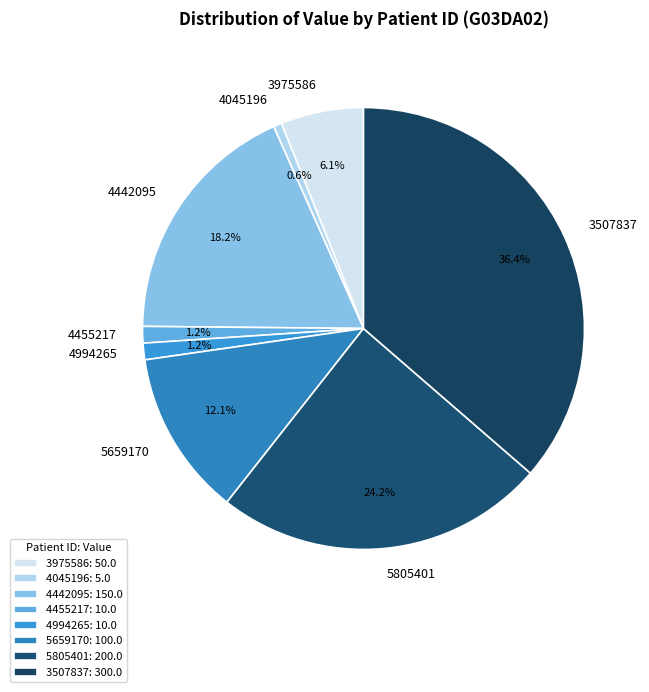

Is there a majority slice in this chart?

No